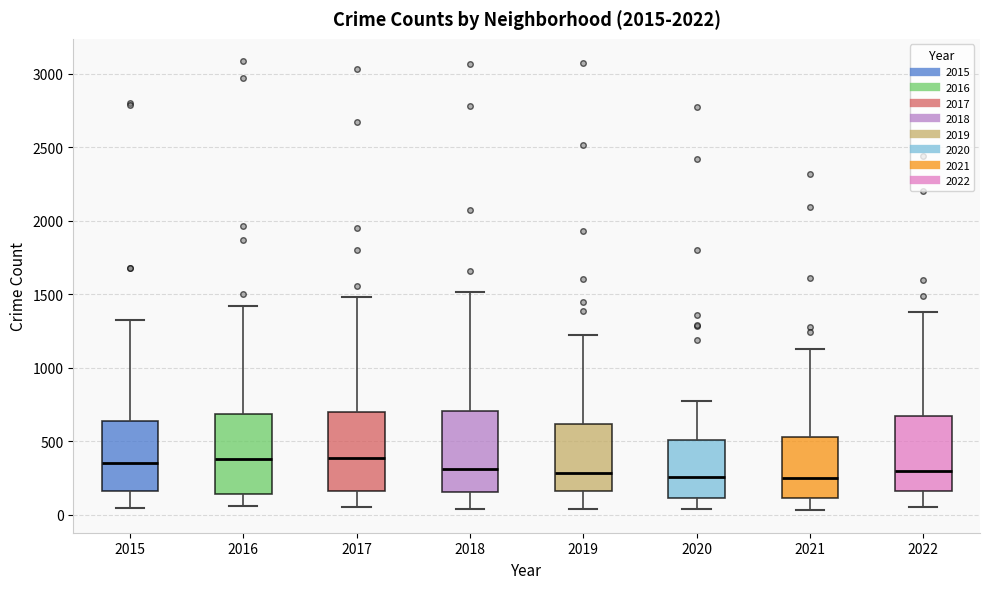

Reading left to right, read every box against the y-axis: the position of its median line, the range the box covers, and the ends of its whiskers. The values are not printed on the chart, so give them approximately, as read against the axis.

2015: median 350, box 150 to 650, whiskers 50 to 1350
2016: median 400, box 150 to 700, whiskers 50 to 1400
2017: median 400, box 150 to 700, whiskers 50 to 1500
2018: median 300, box 150 to 700, whiskers 50 to 1500
2019: median 300, box 150 to 600, whiskers 50 to 1250
2020: median 250, box 100 to 500, whiskers 50 to 750
2021: median 250, box 100 to 550, whiskers 50 to 1150
2022: median 300, box 150 to 650, whiskers 50 to 1400